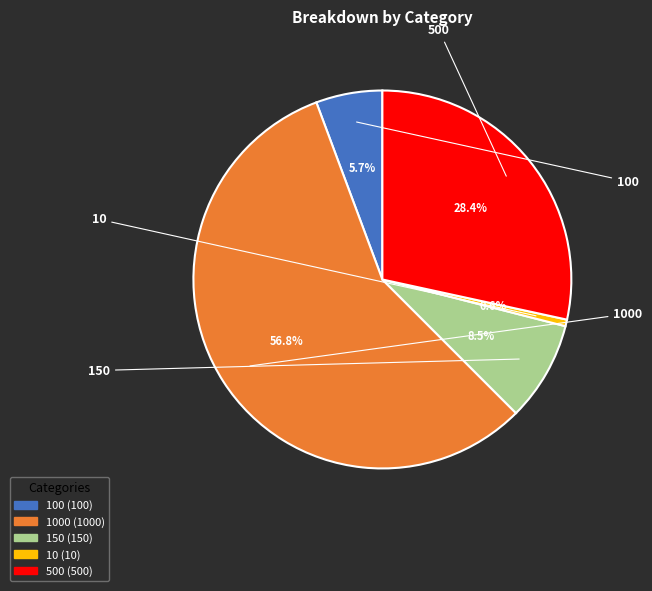

Is there a majority slice in this chart?

Yes